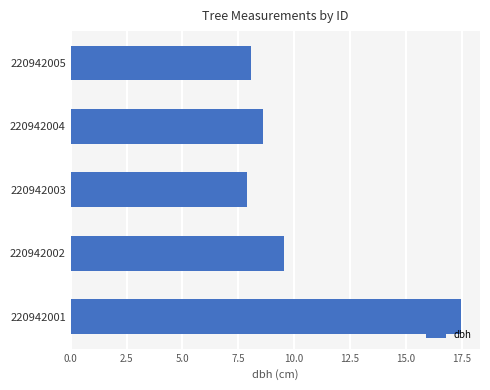

What is the minimum value shown in the chart?

7.9